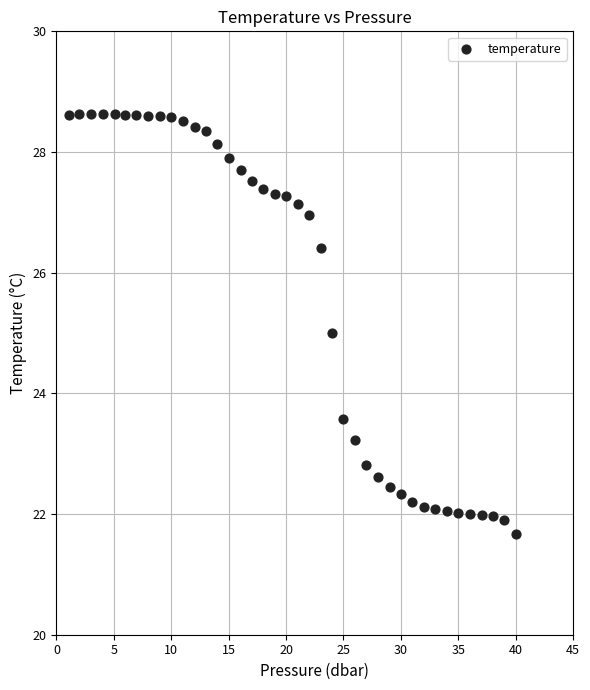

What is the range of X values (max minus min)?

38.9